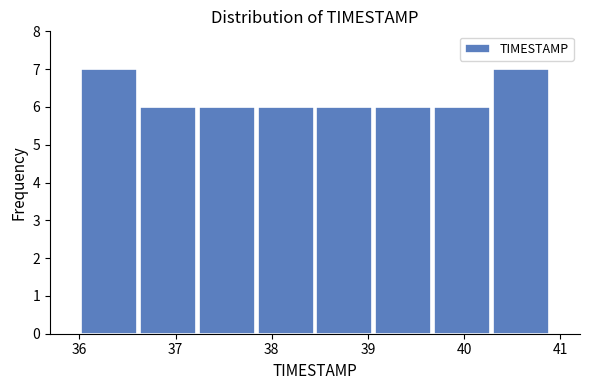

How tall is the bar that spans 36.0 to 36.6 on the x-axis? Neither the bar edges nor the heights are printed on the chart, so give them approximately, as read against the axes.

7